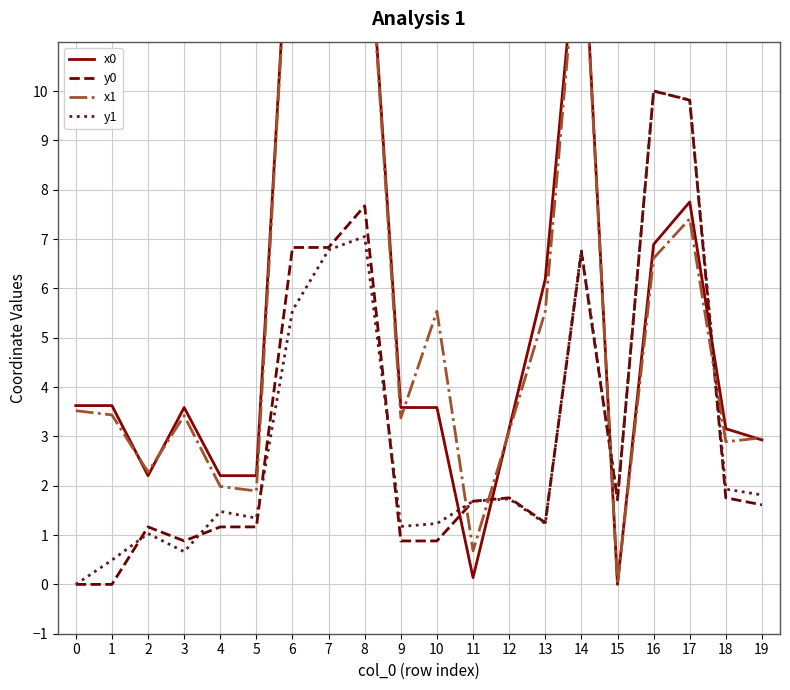

Which series changed the most between 13 and 16?

y1